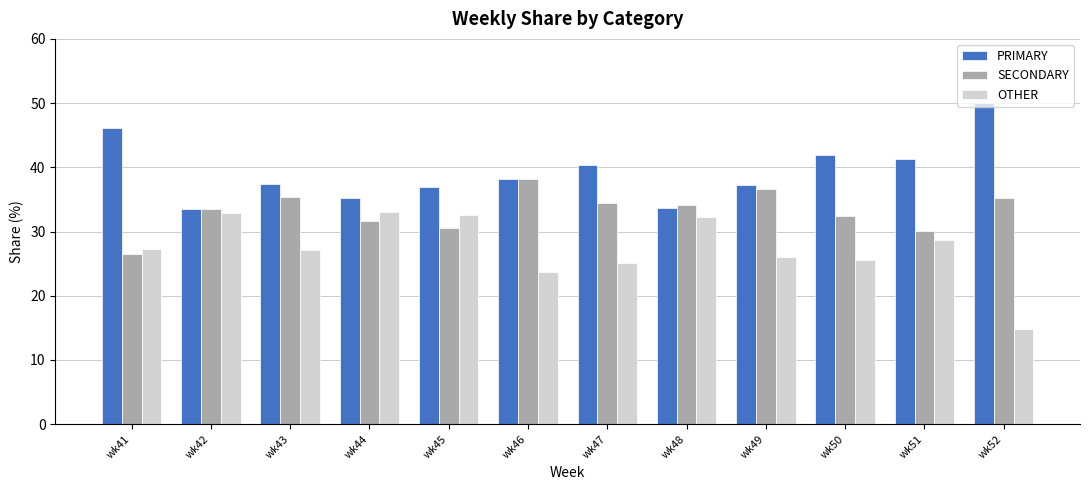

Read the PRIMARY value at wk43.

37.4